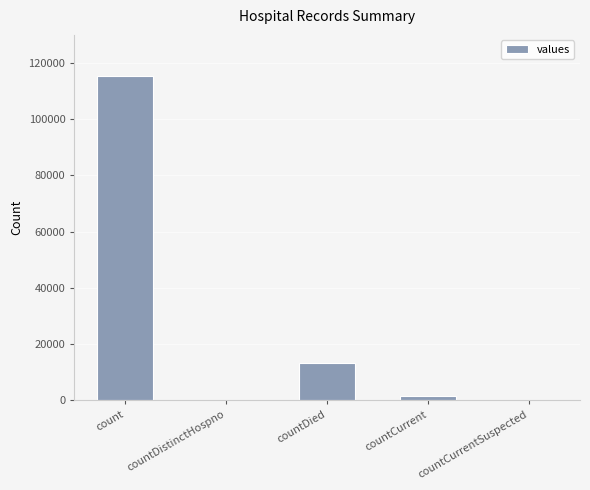

How many data points does each series have?

5